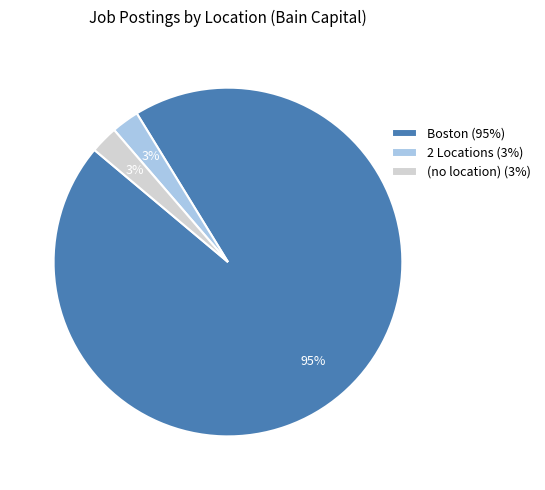

The Boston (95%) slice represents 95% of the pie. True or false?

True